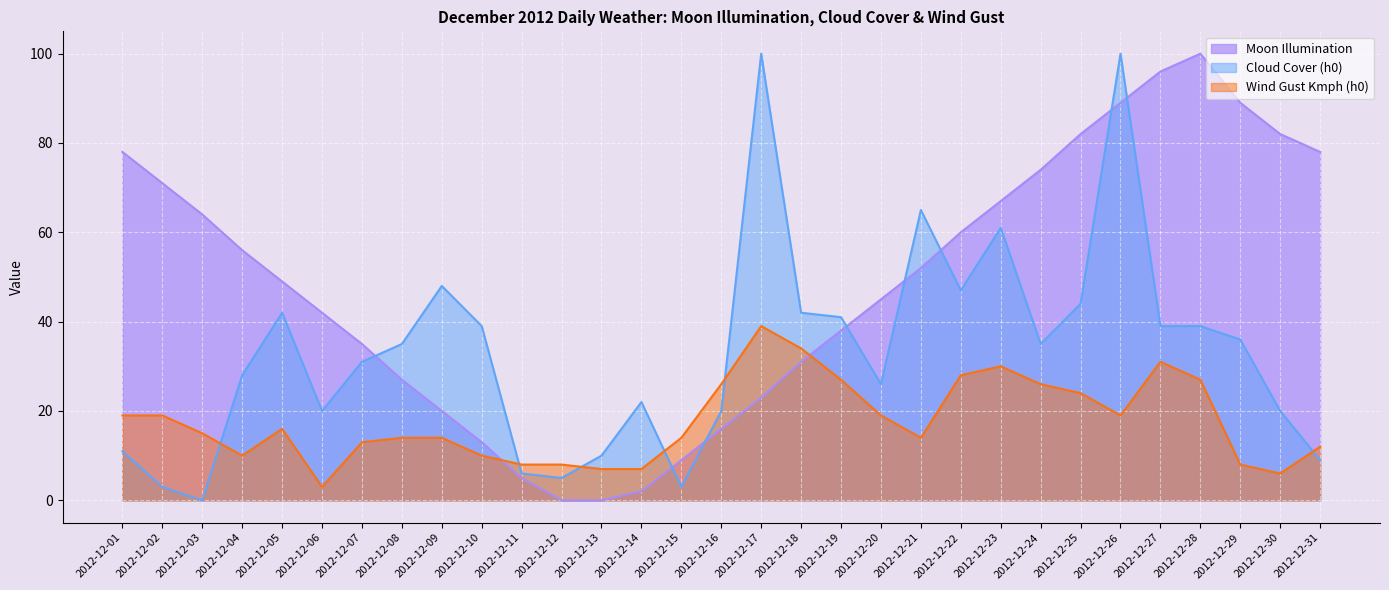

List the series in order of their peak value, lowest first.

Wind Gust Kmph (h0), Moon Illumination, Cloud Cover (h0)